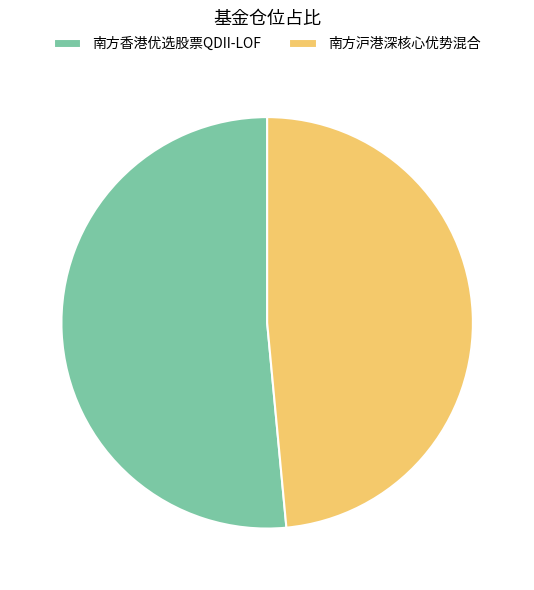

Is the sum of 南方沪港深核心优势混合 and 南方香港优选股票QDII-LOF greater than half?

Yes